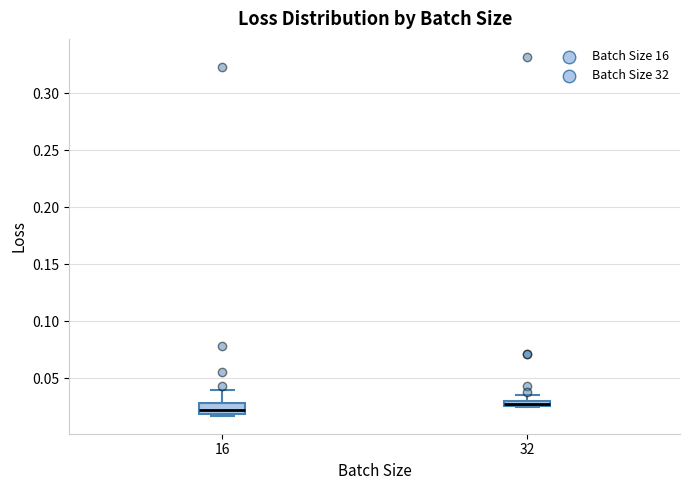

Which box is the tallest, from its lower edge to its upper edge?

16